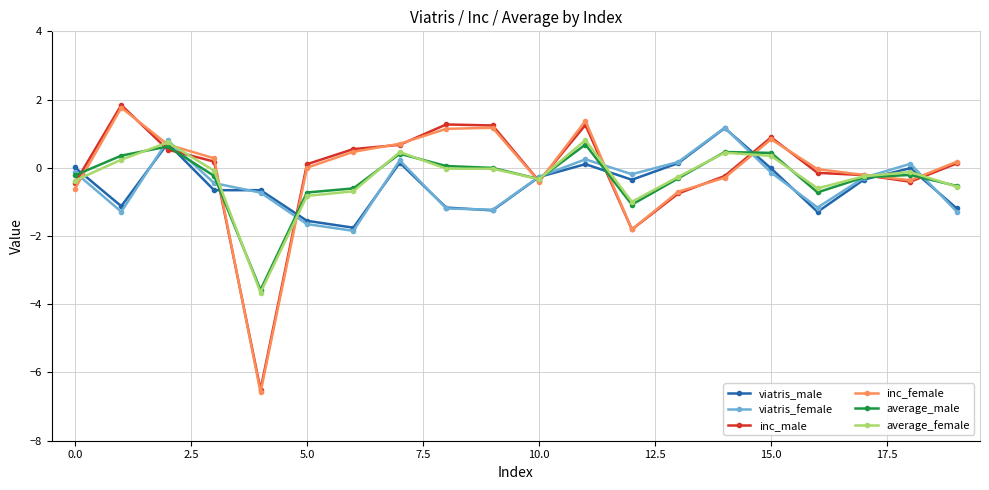

At how many categories does at least one series exceed -5?

20